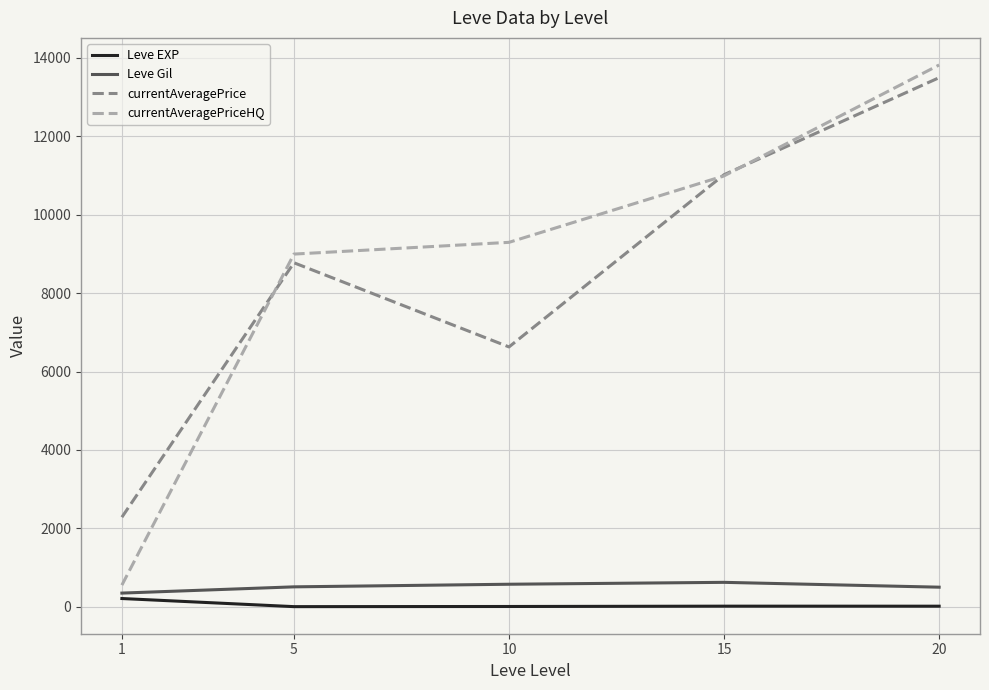

Is it true that currentAveragePriceHQ equals 6227.0 at 15?

False